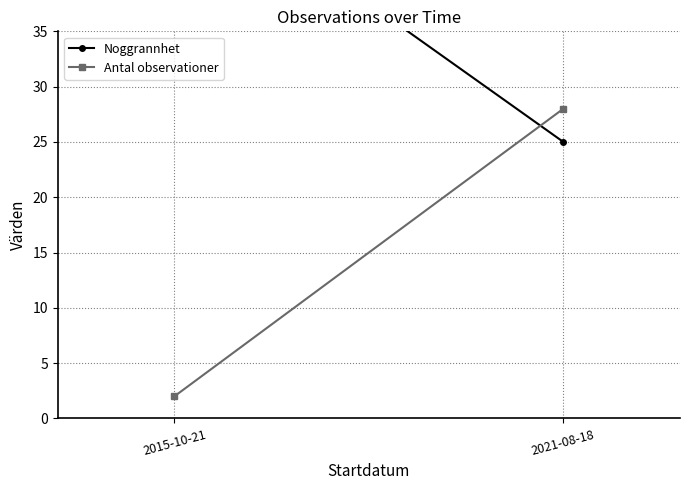

Reading right to left, transcribe all the data shown in this chart.

Noggrannhet: 2021-08-18=25	2015-10-21=50
Antal observationer: 2021-08-18=28	2015-10-21=2